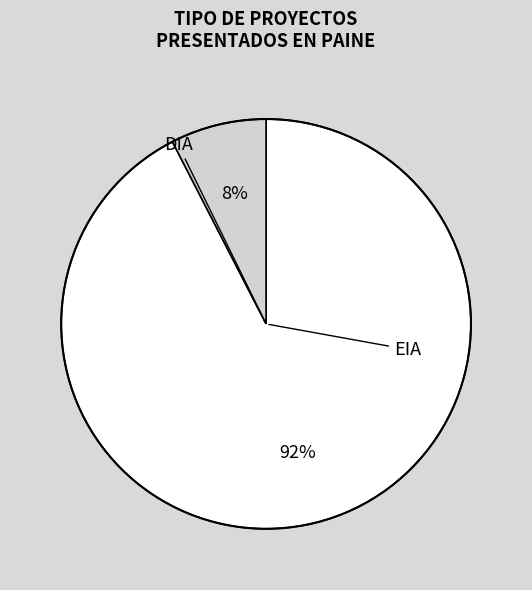

Does any single category account for the majority?

Yes